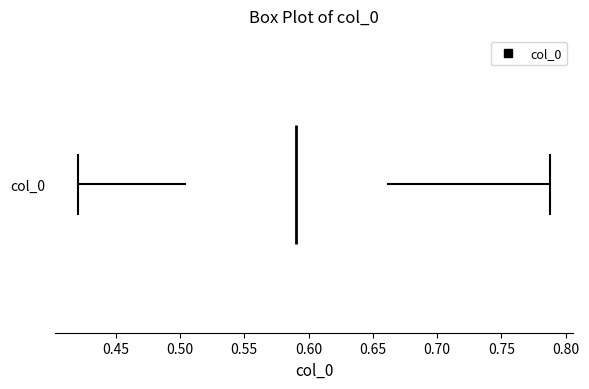

Where does the median line of the box for col_0 sit on the x-axis? The values are not printed on the chart, so give them approximately, as read against the axis.

0.590